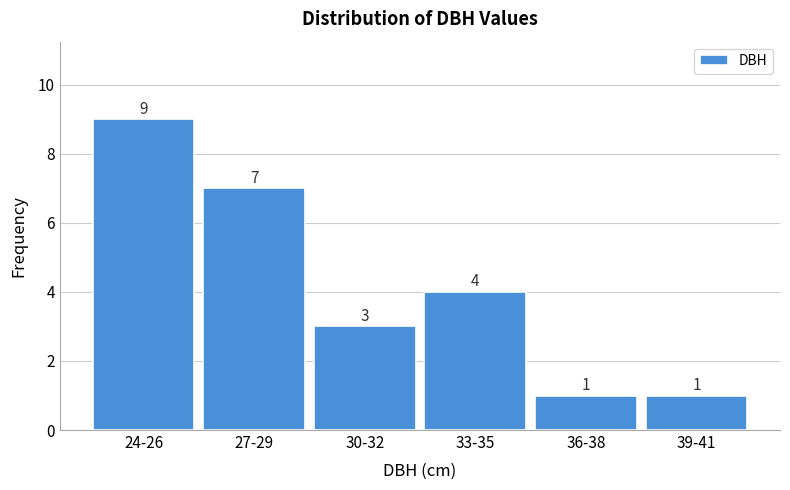

Reading right to left, extract all data points from this chart.

39-41=1	36-38=1	33-35=4	30-32=3	27-29=7	24-26=9